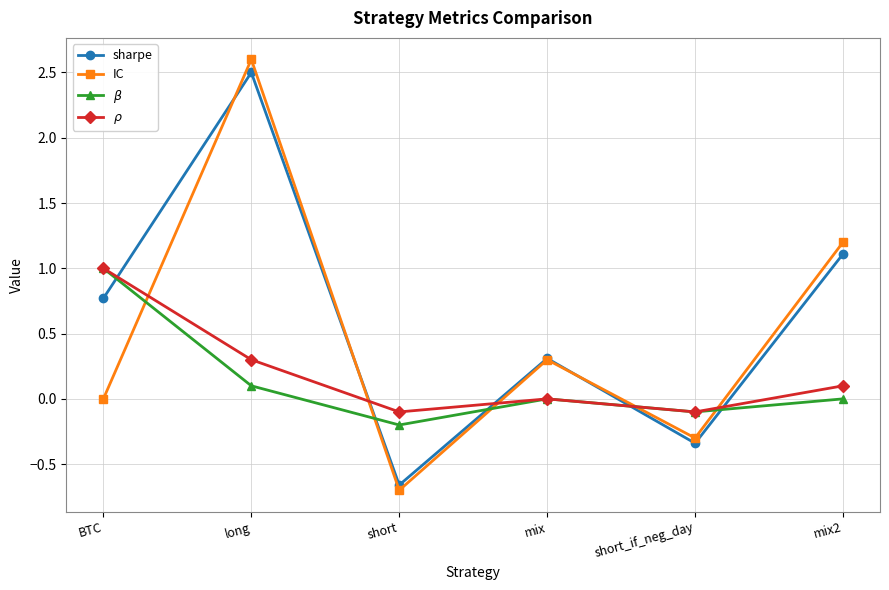

What is the approximate value of $\rho$ at long?

0.3